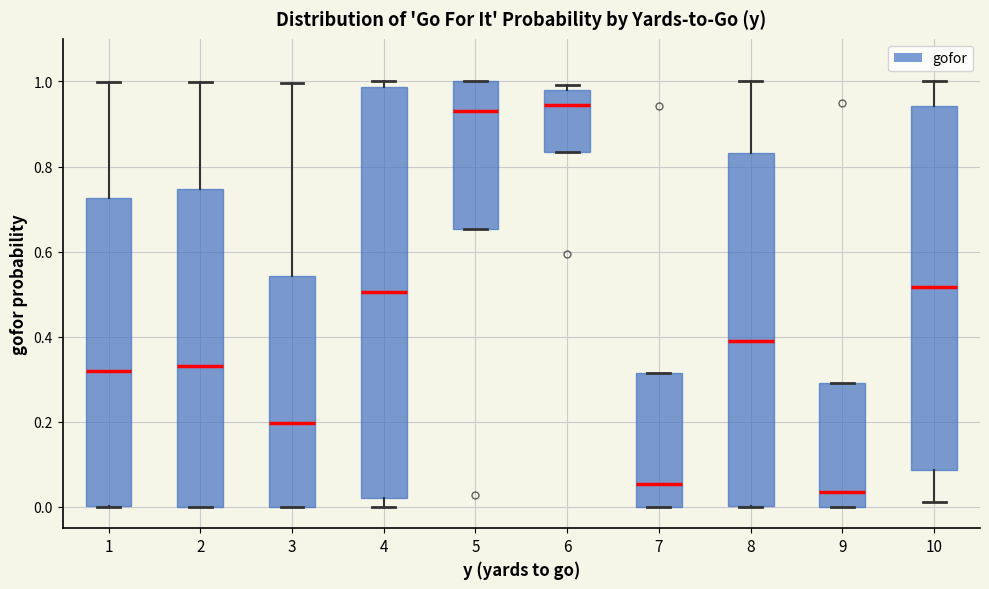

Reading left to right, read every box against the y-axis: the position of its median line, the range the box covers, and the ends of its whiskers. The values are not printed on the chart, so give them approximately, as read against the axis.

1: median 0.32, box 0.00 to 0.72, whiskers 0.00 to 1.00
2: median 0.34, box 0.00 to 0.74, whiskers 0.00 to 1.00
3: median 0.20, box 0.00 to 0.54, whiskers 0.00 to 1.00
4: median 0.50, box 0.02 to 0.98, whiskers 0.00 to 1.00
5: median 0.94, box 0.66 to 1.00, whiskers 0.66 to 1.00
6: median 0.94, box 0.84 to 0.98, whiskers 0.84 to 1.00
7: median 0.06, box 0.00 to 0.32, whiskers 0.00 to 0.32
8: median 0.38, box 0.00 to 0.84, whiskers 0.00 to 1.00
9: median 0.04, box 0.00 to 0.30, whiskers 0.00 to 0.30
10: median 0.52, box 0.08 to 0.94, whiskers 0.02 to 1.00